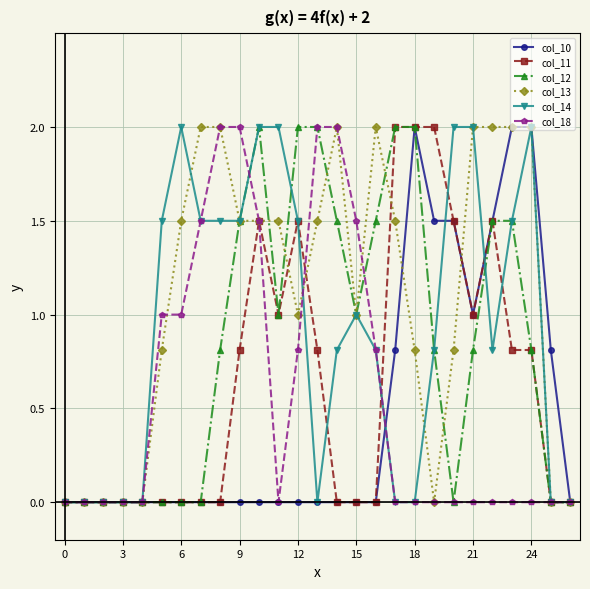

What is the value of the col_14 point at the 6th from the left?

1.5